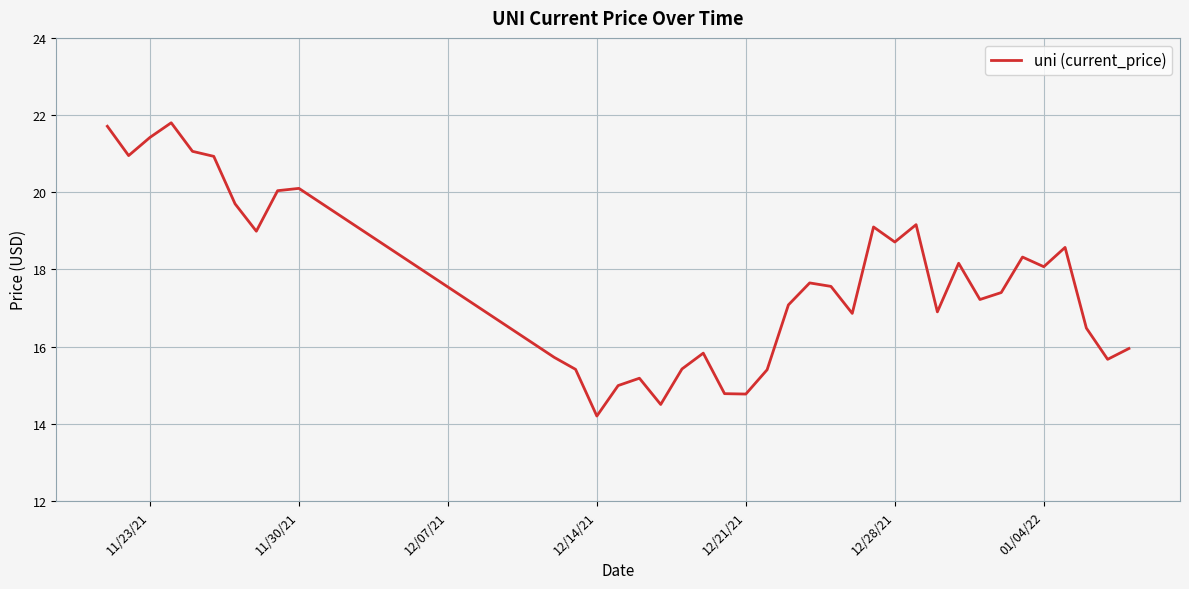

What is the maximum value shown in the chart?

21.8